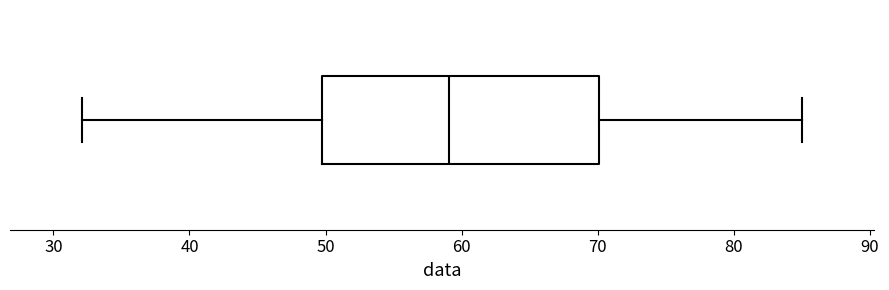

Read this box plot against the x-axis: the position of the median line, the range covered by the box, and the ends of both whiskers. The values are not printed on the chart, so give them approximately, as read against the axis.

median 59, box 50 to 70, whiskers 32 to 85